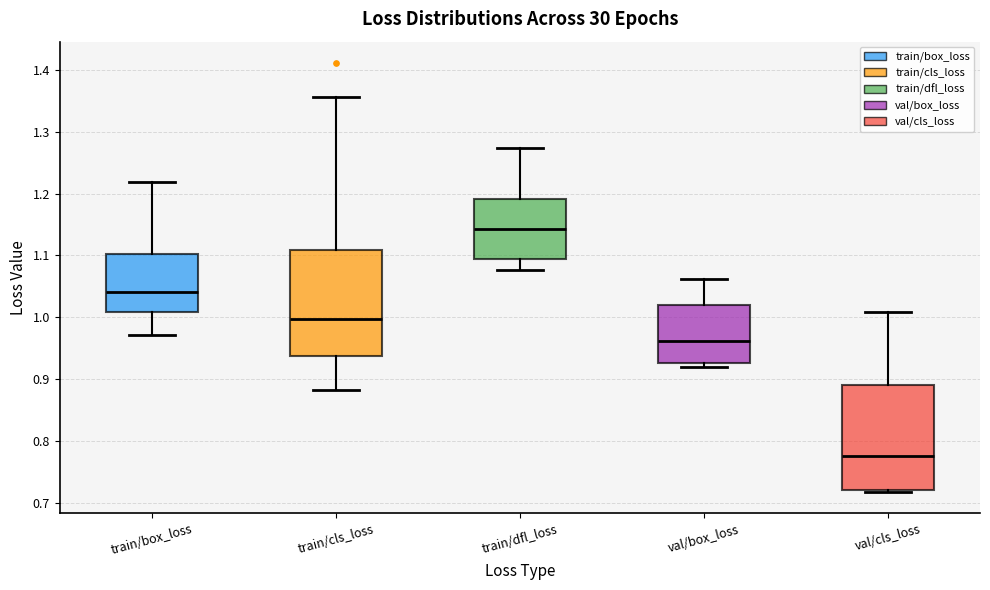

Reading left to right, read every box against the y-axis: the position of its median line, the range the box covers, and the ends of its whiskers. The values are not printed on the chart, so give them approximately, as read against the axis.

train/box_loss: median 1.04, box 1.01 to 1.10, whiskers 0.97 to 1.22
train/cls_loss: median 1.00, box 0.94 to 1.11, whiskers 0.88 to 1.36
train/dfl_loss: median 1.14, box 1.09 to 1.19, whiskers 1.08 to 1.27
val/box_loss: median 0.96, box 0.93 to 1.02, whiskers 0.92 to 1.06
val/cls_loss: median 0.77, box 0.72 to 0.89, whiskers 0.72 (just below the box's lower edge) to 1.01